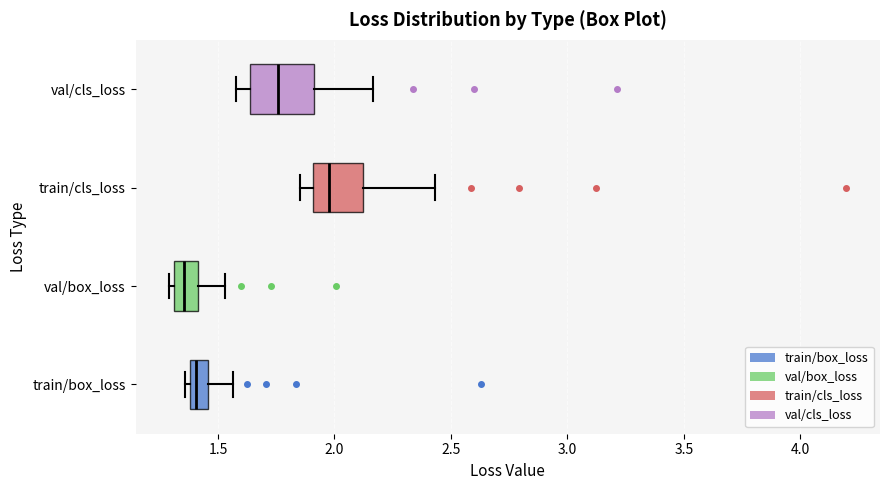

Which box is the widest, from its left edge to its right edge?

val/cls_loss